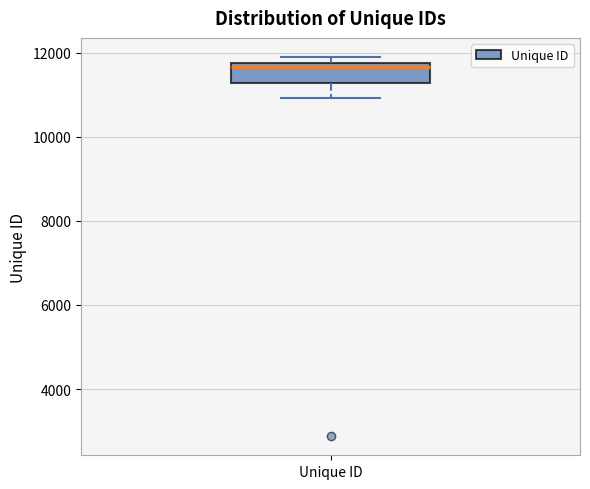

Transcribe this box plot: give where the median line is, the range the box spans, and where the two whiskers end, as read against the y-axis. The values are not printed on the chart, so give them approximately, as read against the axis.

median 11600, box 11200 to 11800, whiskers 11000 to 12000